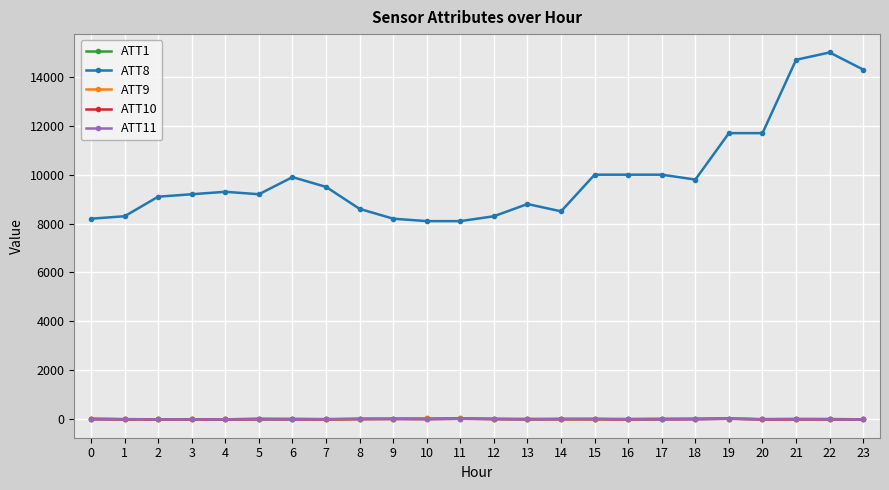

Which series has the widest spread of values?

ATT8